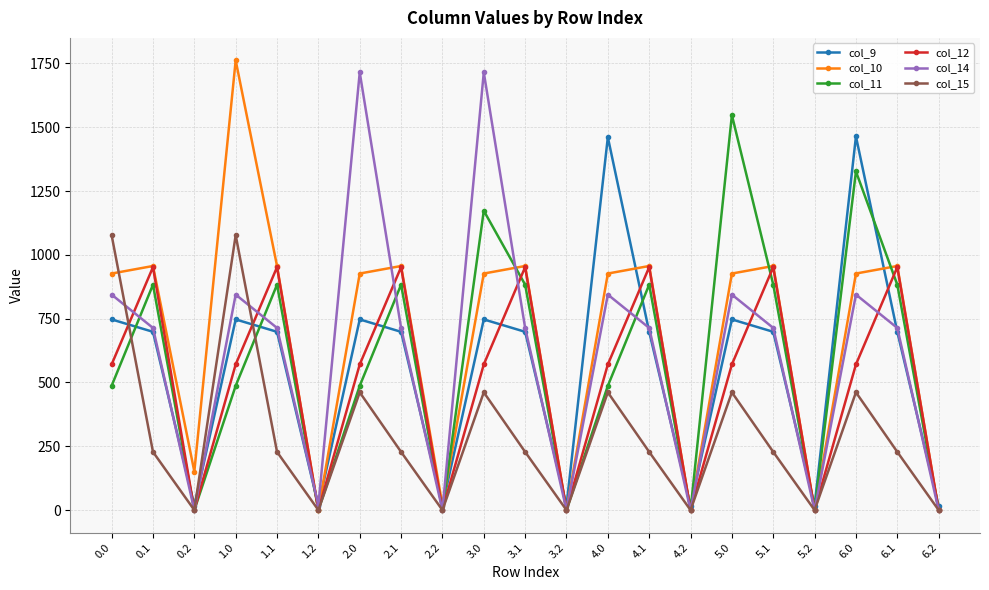

What are all the series names shown in the legend?

col_9, col_10, col_11, col_12, col_14, col_15